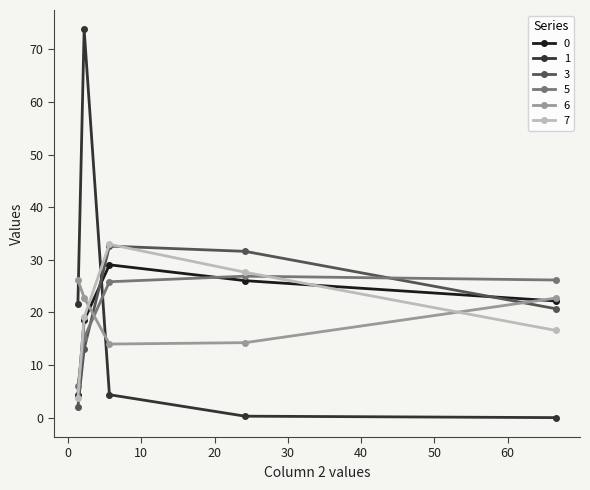

True or false: 3 and 5 cross at least once.

True